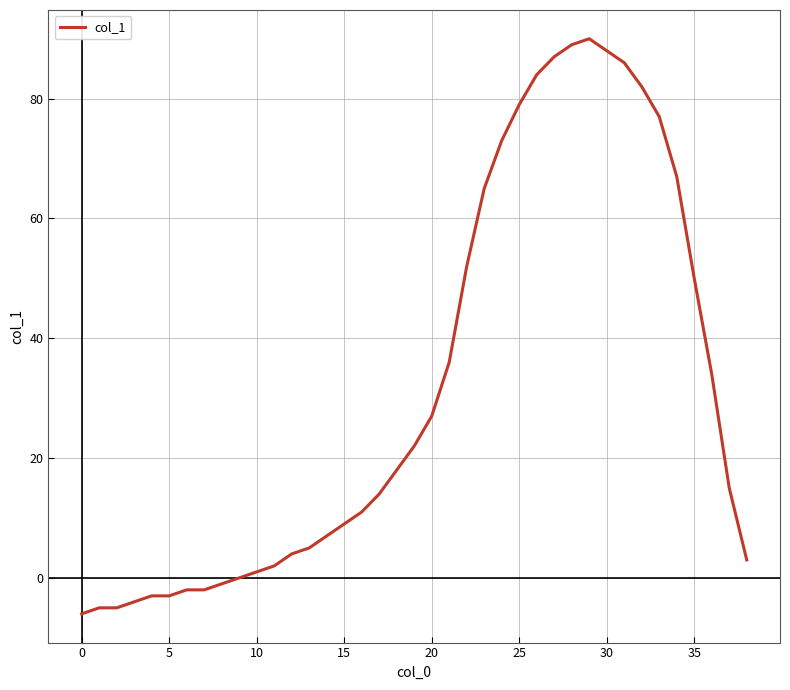

What is the average value?

32